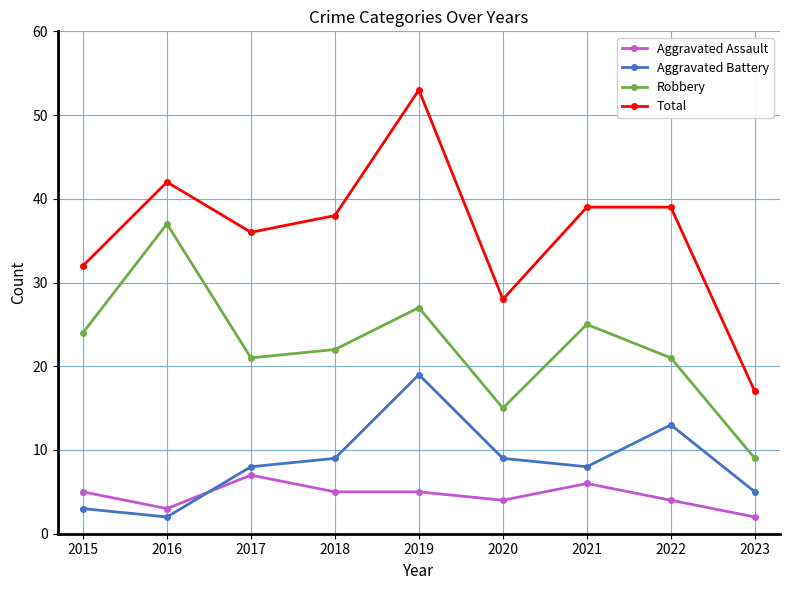

True or false: Total and Aggravated Battery intersect in this chart.

False